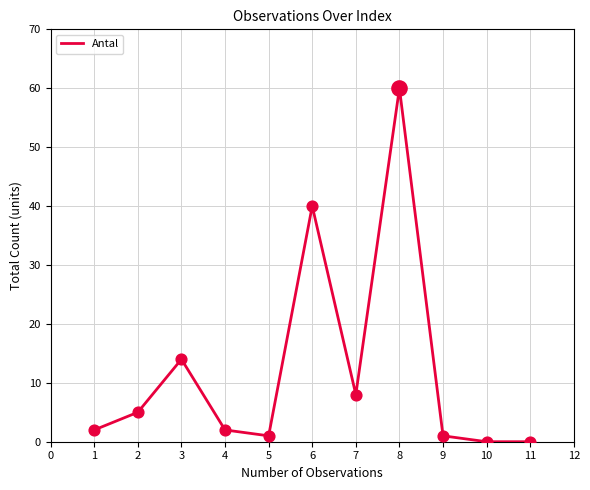

Which has a higher value, 9 or 3?

3